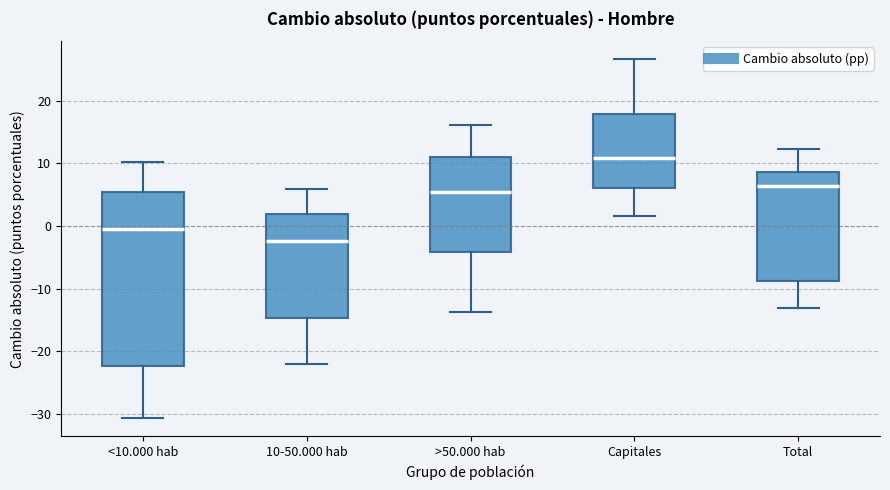

Which box is the tallest, from its lower edge to its upper edge?

<10.000 hab